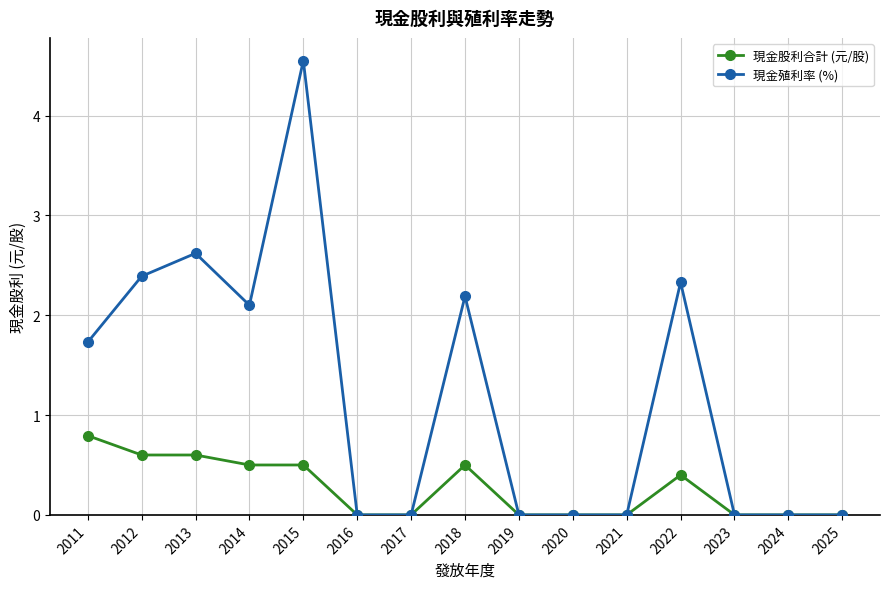

What is the spread (max minus min) of values at 2013?

2.0